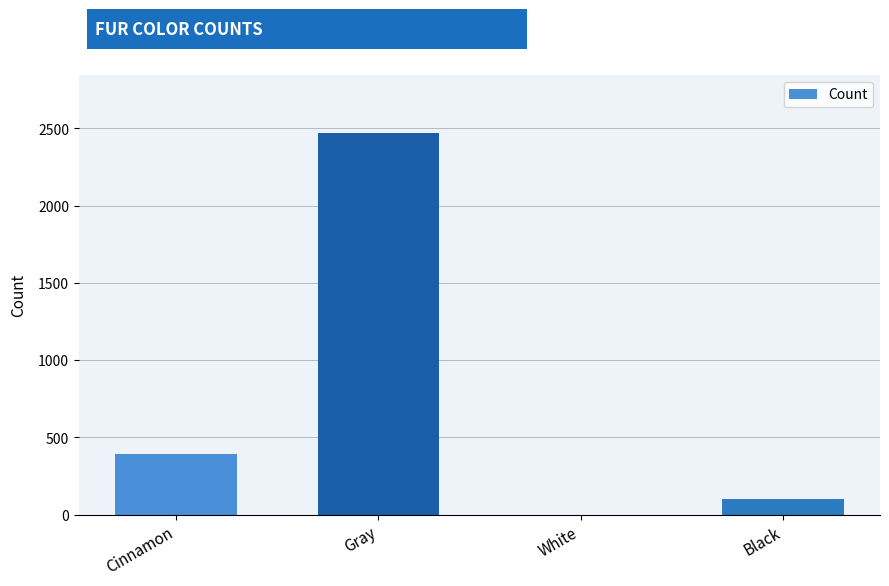

What is the change in value from Cinnamon to White?

-392